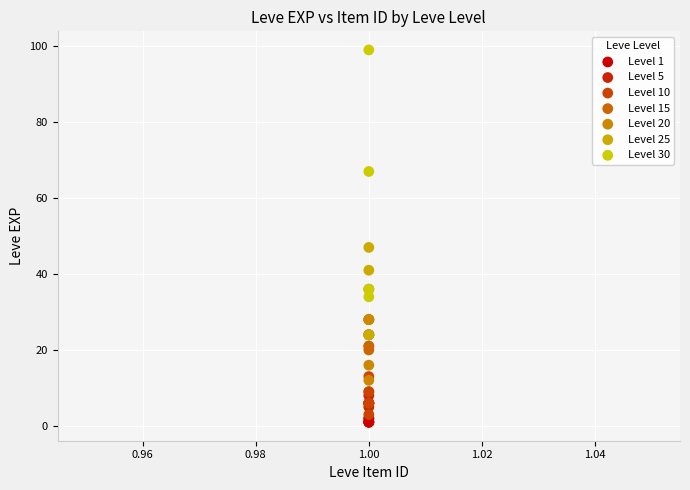

Which series has the widest spread of Y values?

Level 30